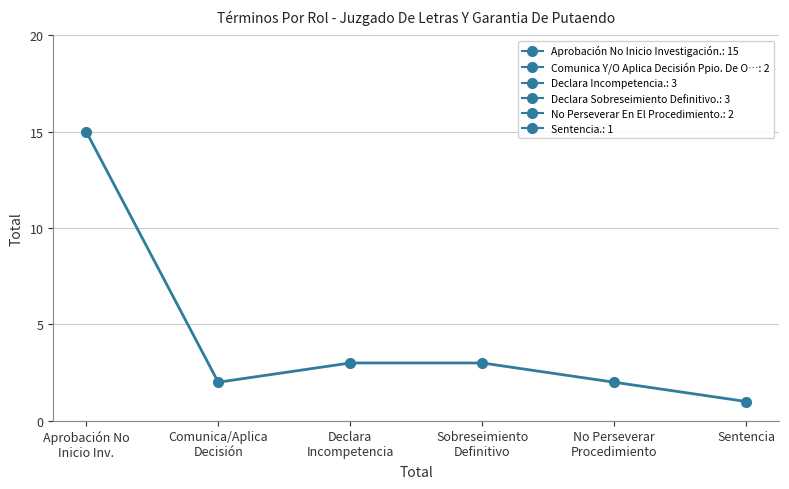

What is the label of the 4th point from the left?

Sobreseimiento
Definitivo